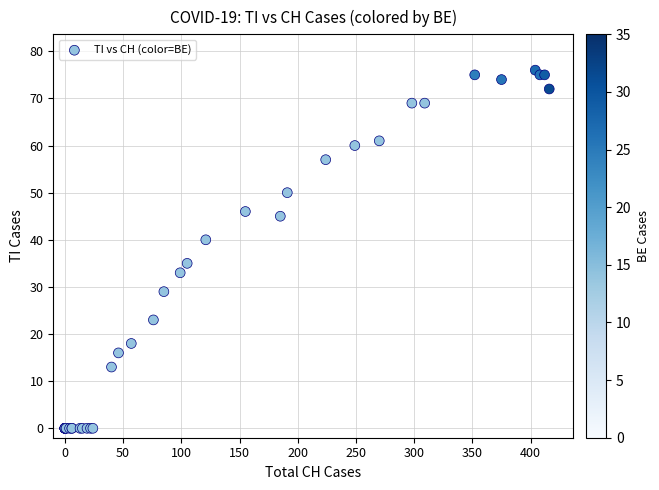

What Y value in the scatter plot is closest to 38?

40